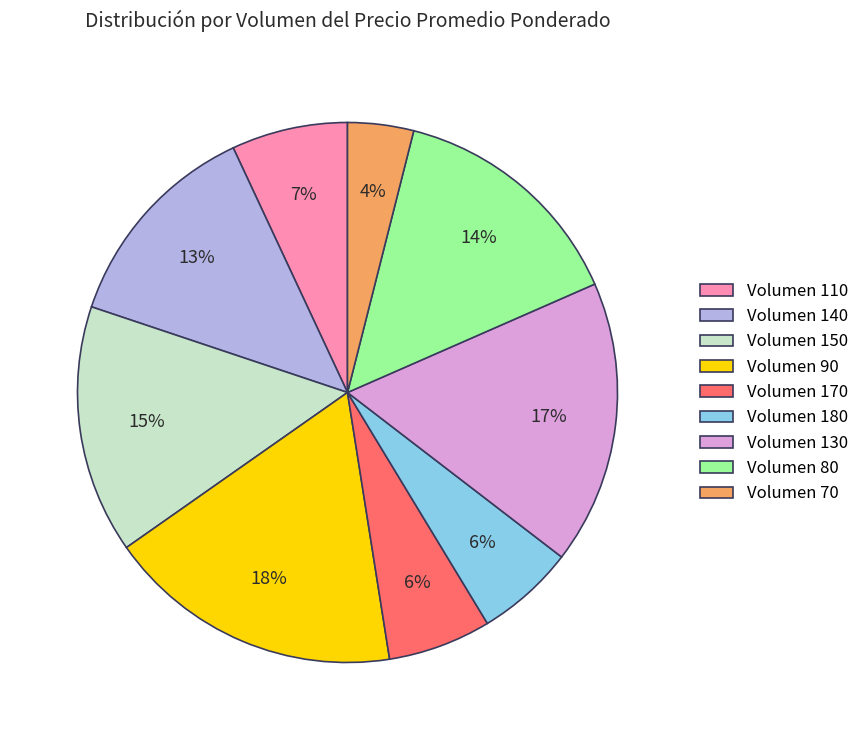

What percentage is the Volumen 140 slice, to the nearest percent?

13%